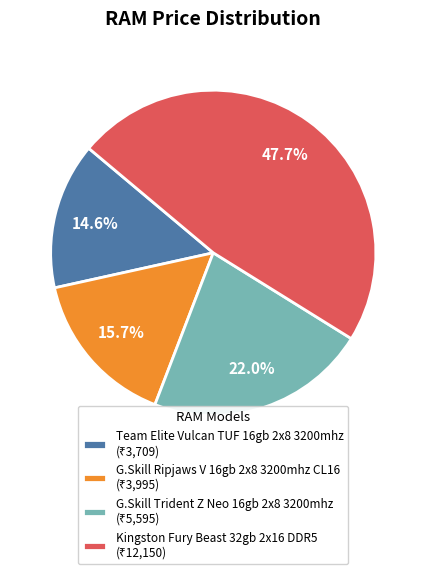

Approximately how many times larger is the value at Team Elite Vulcan TUF 16gb 2x8 3200mhz compared to G.Skill Ripjaws V 16gb 2x8 3200mhz CL16?

0.9